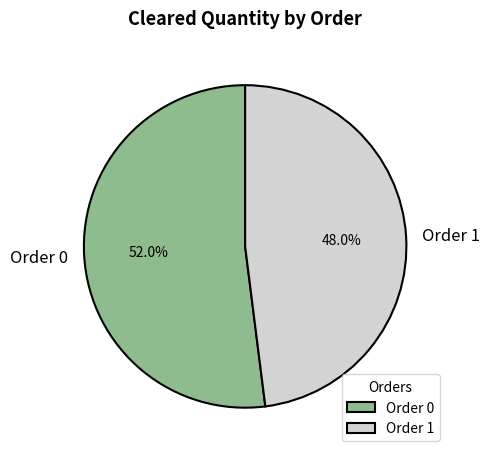

Is there a majority slice in this chart?

Yes